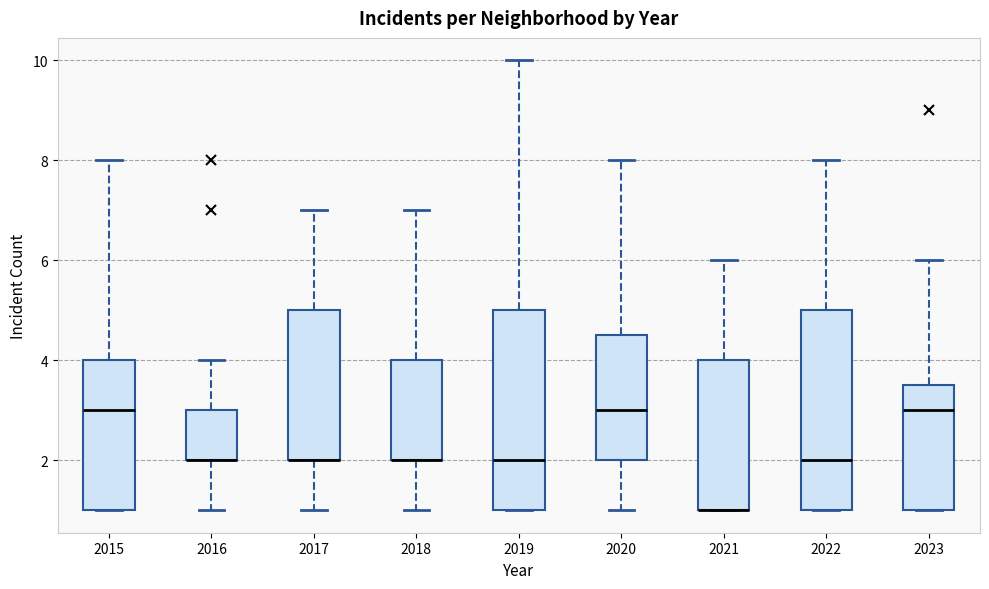

Reading left to right, read every box against the y-axis: the position of its median line, the range the box covers, and the ends of its whiskers. The values are not printed on the chart, so give them approximately, as read against the axis.

2015: median 3.0, box 1.0 to 4.0, whiskers 1.0 to 8.0
2016: median 2.0 (drawn on the box's lower edge), box 2.0 to 3.0, whiskers 1.0 to 4.0
2017: median 2.0 (drawn on the box's lower edge), box 2.0 to 5.0, whiskers 1.0 to 7.0
2018: median 2.0 (drawn on the box's lower edge), box 2.0 to 4.0, whiskers 1.0 to 7.0
2019: median 2.0, box 1.0 to 5.0, whiskers 1.0 to 10.0
2020: median 3.0, box 2.0 to 4.6, whiskers 1.0 to 8.0
2021: median 1.0 (drawn on the box's lower edge), box 1.0 to 4.0, whiskers 1.0 to 6.0
2022: median 2.0, box 1.0 to 5.0, whiskers 1.0 to 8.0
2023: median 3.0, box 1.0 to 3.6, whiskers 1.0 to 6.0